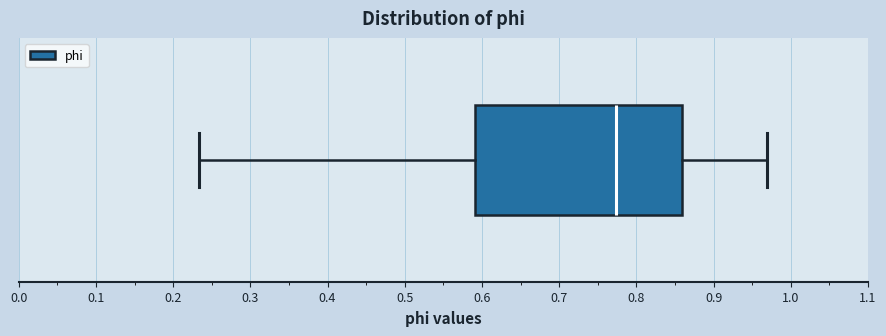

Where is the left edge of the box on the x-axis? The values are not printed on the chart, so give them approximately, as read against the axis.

0.59